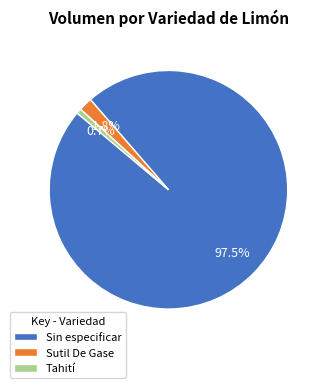

How many slices are in this pie chart?

3